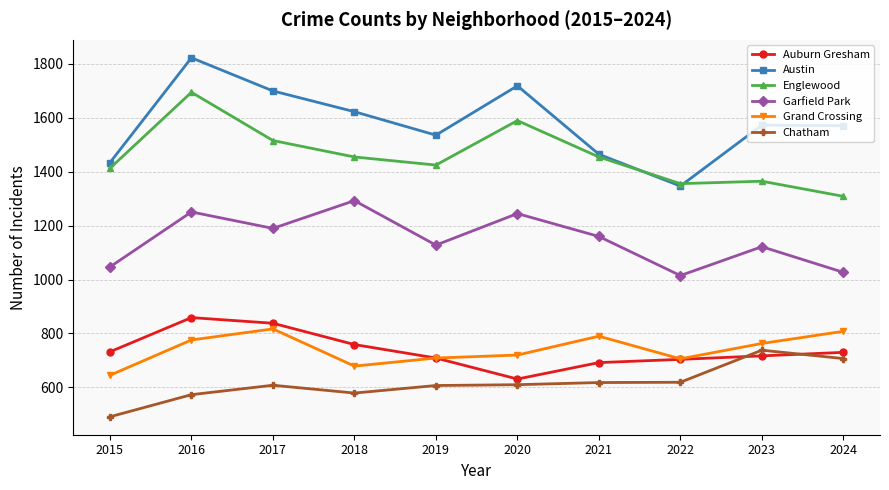

What is the total value across all series at 2019?

6114